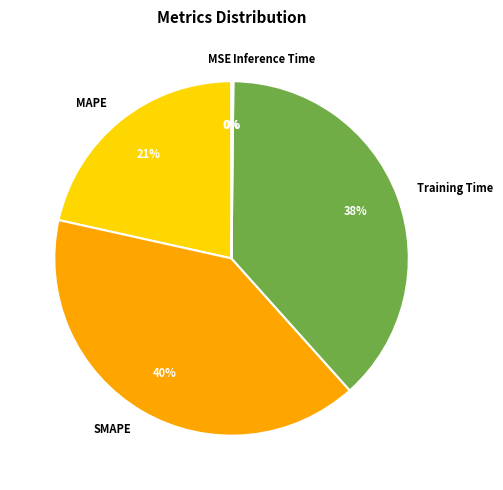

Which slice is the largest?

SMAPE